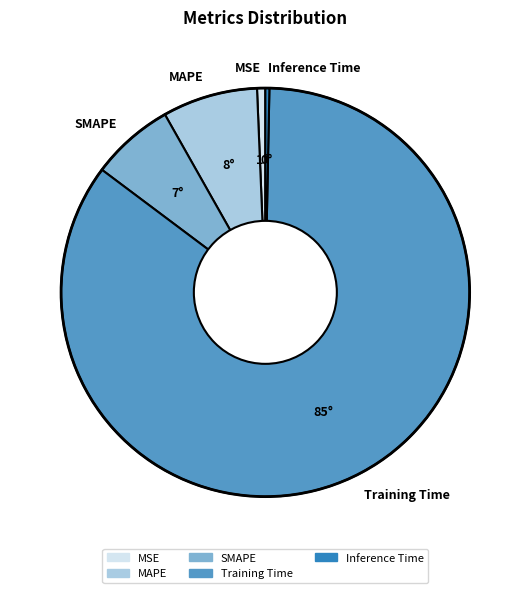

Count the number of slices in the pie.

5